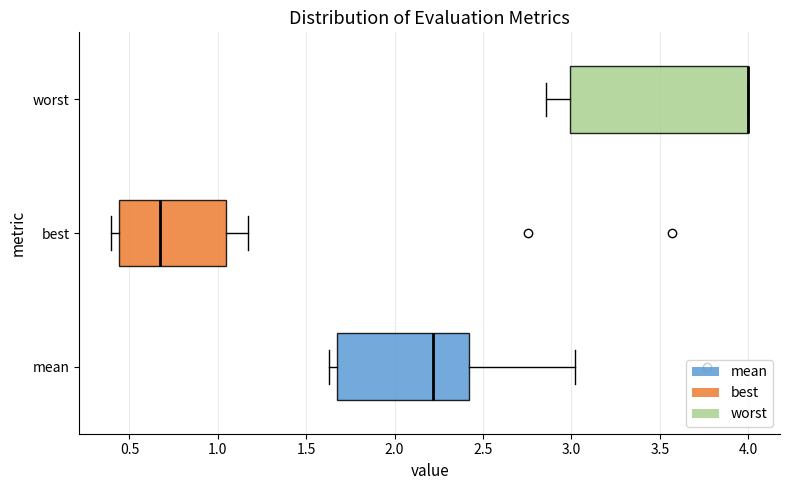

Reading bottom to top, transcribe this box plot: for each box, give where its median line is, the range the box spans, and where its two whiskers end, as read against the x-axis. The values are not printed on the chart, so give them approximately, as read against the axis.

mean: median 2.20, box 1.70 to 2.40, whiskers 1.65 to 3.00
best: median 0.65, box 0.45 to 1.05, whiskers 0.40 to 1.15
worst: median 4.00 (drawn on the box's right edge), box 3.00 to 4.00, whiskers 2.85 to 4.00